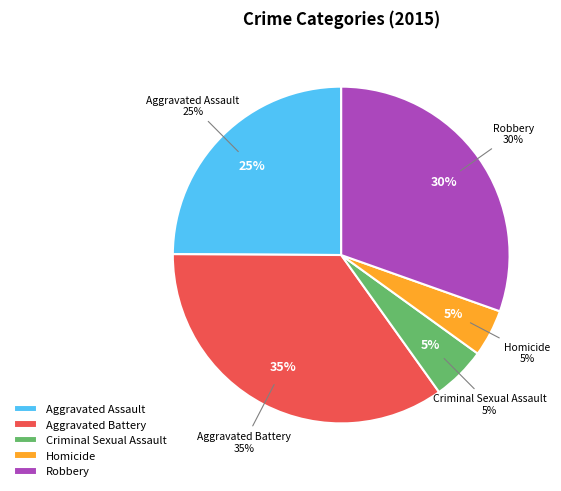

How many slices are in this pie chart?

5